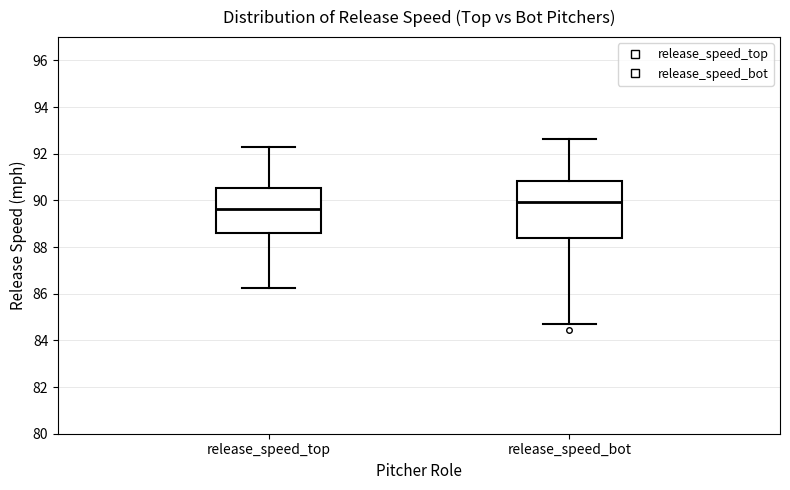

Where does the upper whisker of the box for release_speed_top end on the y-axis? The values are not printed on the chart, so give them approximately, as read against the axis.

92.2